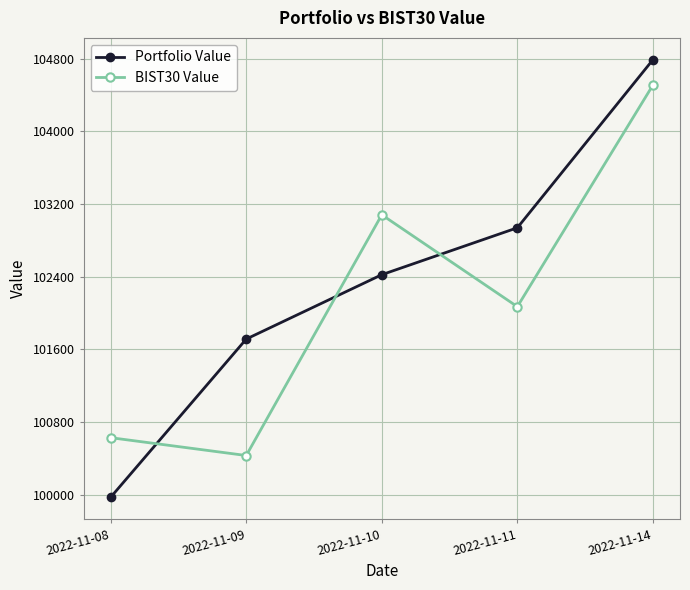

True or false: Portfolio Value and BIST30 Value intersect in this chart.

True